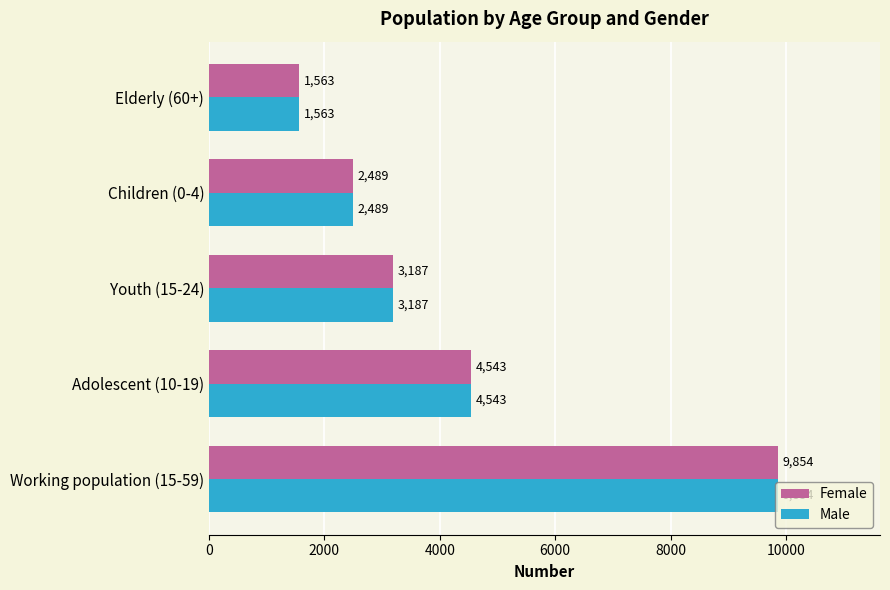

What is the total value across all series at Adolescent (10-19)?

9086